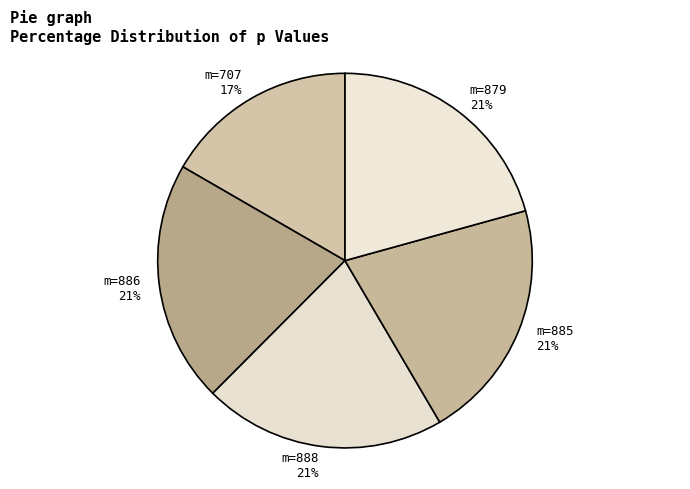

What is the smallest slice in the pie chart?

m=707